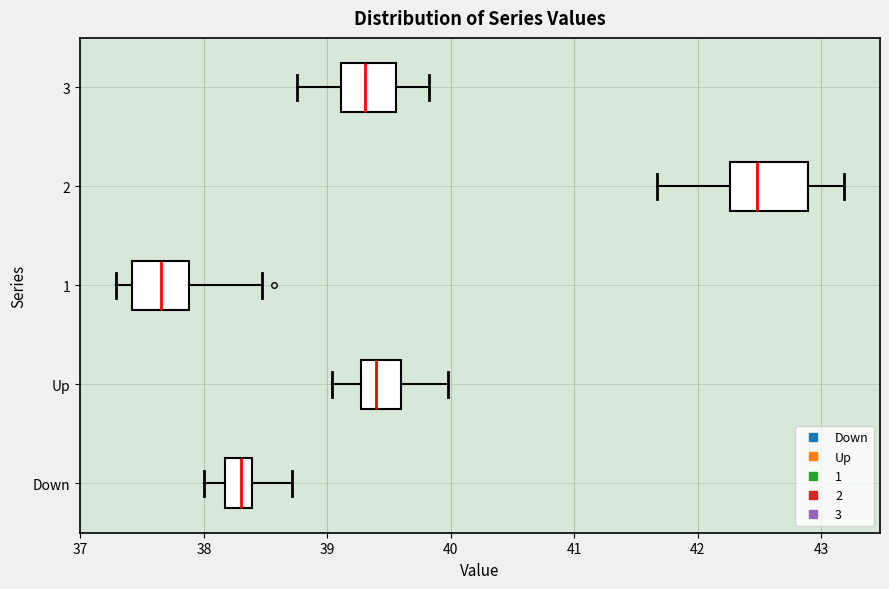

Reading bottom to top, transcribe this box plot: for each box, give where its median line is, the range the box spans, and where its two whiskers end, as read against the x-axis. The values are not printed on the chart, so give them approximately, as read against the axis.

Down: median 38.3, box 38.2 to 38.4, whiskers 38.0 to 38.7
Up: median 39.4, box 39.3 to 39.6, whiskers 39.0 to 40.0
1: median 37.7, box 37.4 to 37.9, whiskers 37.3 to 38.5
2: median 42.5, box 42.3 to 42.9, whiskers 41.7 to 43.2
3: median 39.3, box 39.1 to 39.6, whiskers 38.8 to 39.8